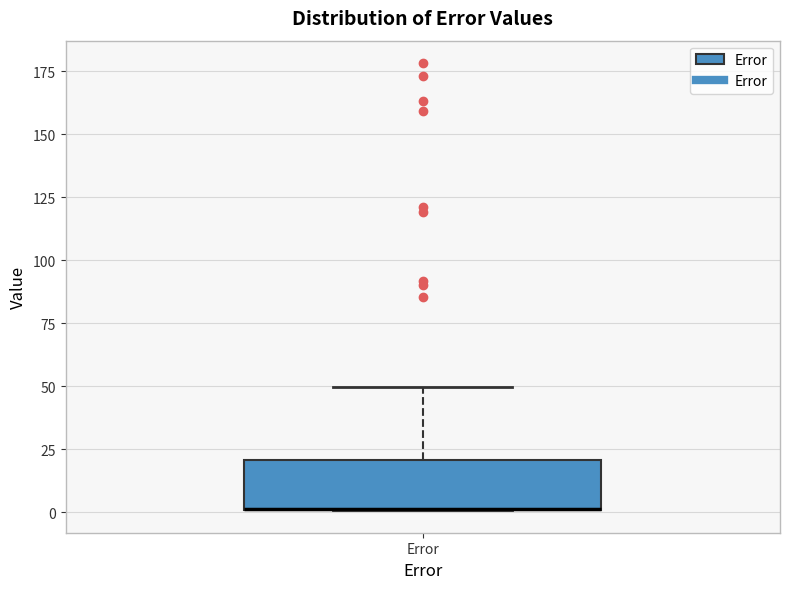

Where is the lower edge of the box for Error on the y-axis? The values are not printed on the chart, so give them approximately, as read against the axis.

0